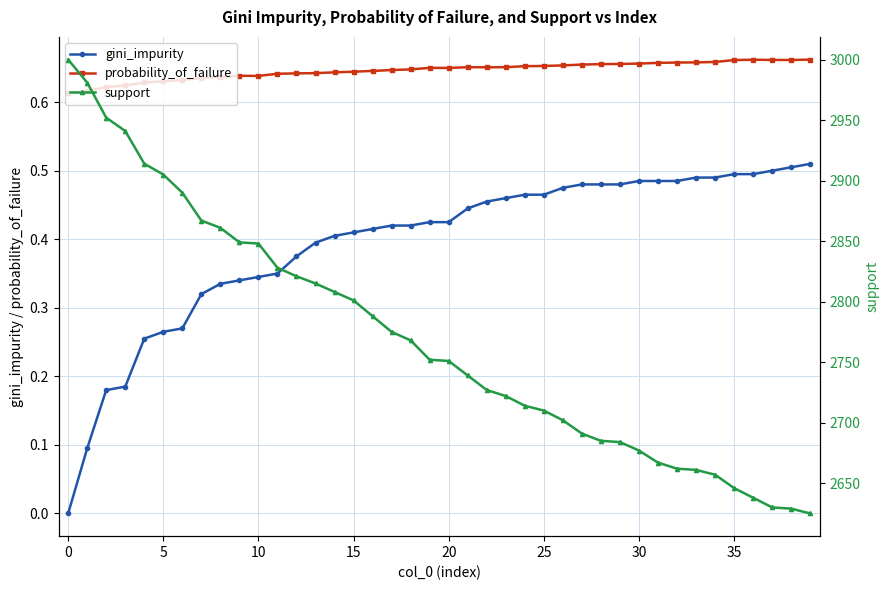

Which series changed the most between 24 and 35?

support